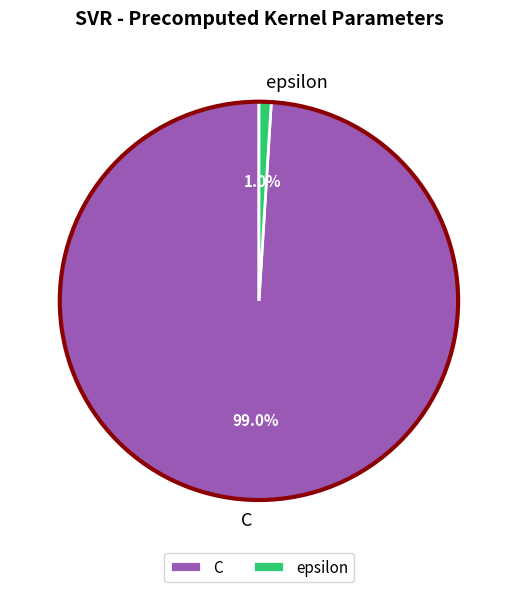

How many slices are in this pie chart?

2